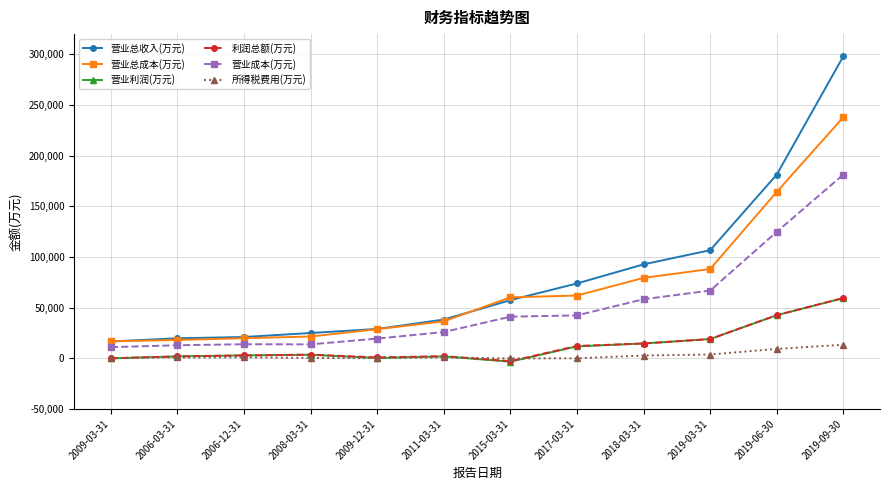

Which series changed the most between 2009-12-31 and 2017-03-31?

营业总收入(万元)